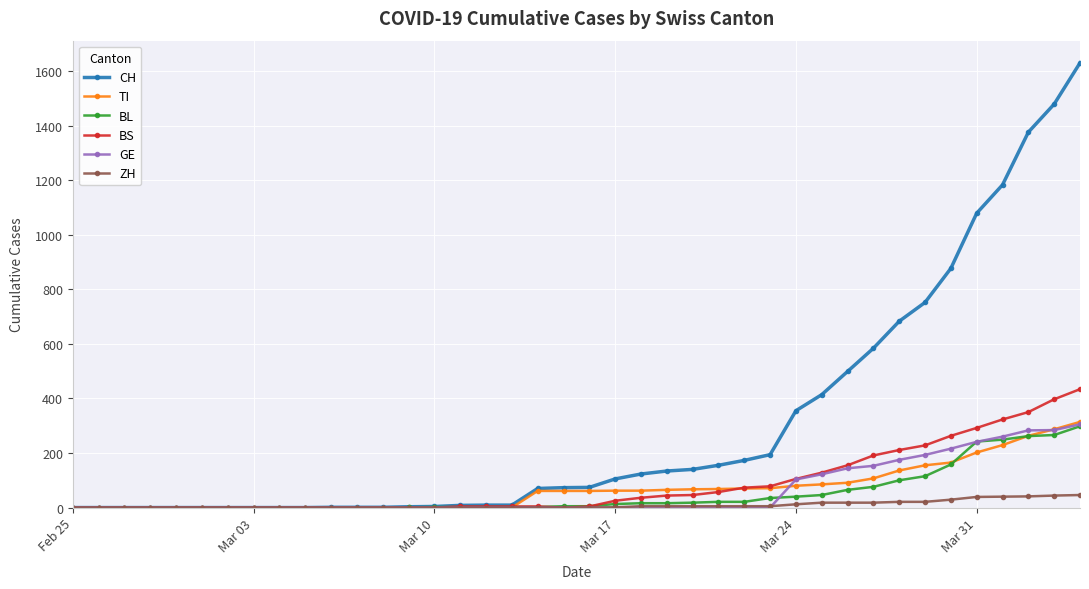

Count the number of data series in this chart.

6